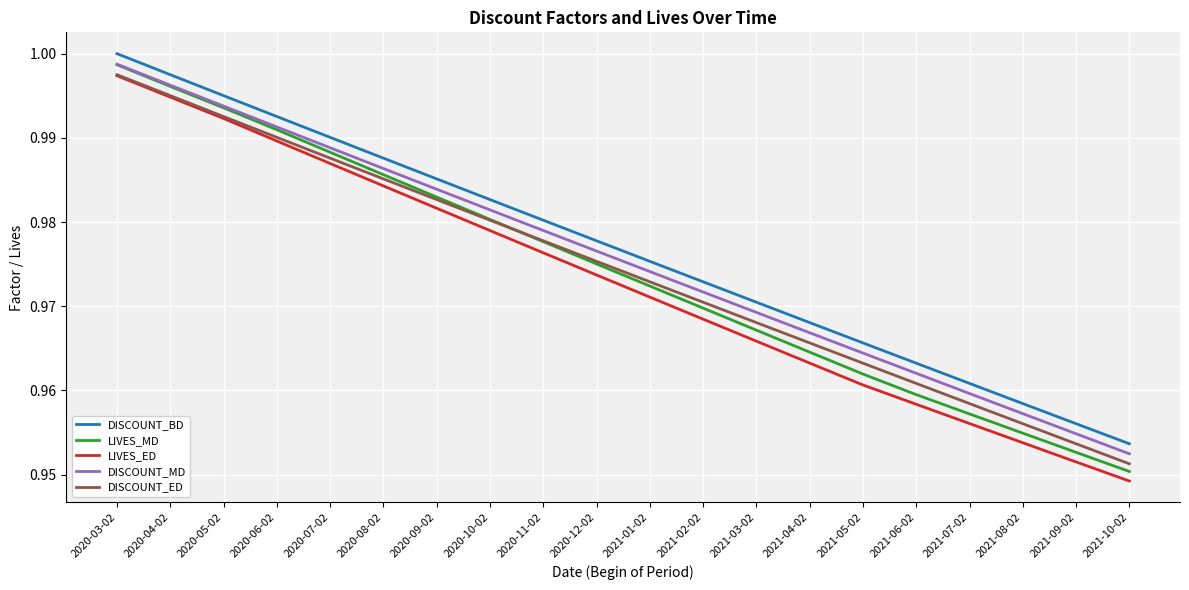

Between 2020-05-02 and 2021-02-02, which series saw the biggest shift?

LIVES_ED